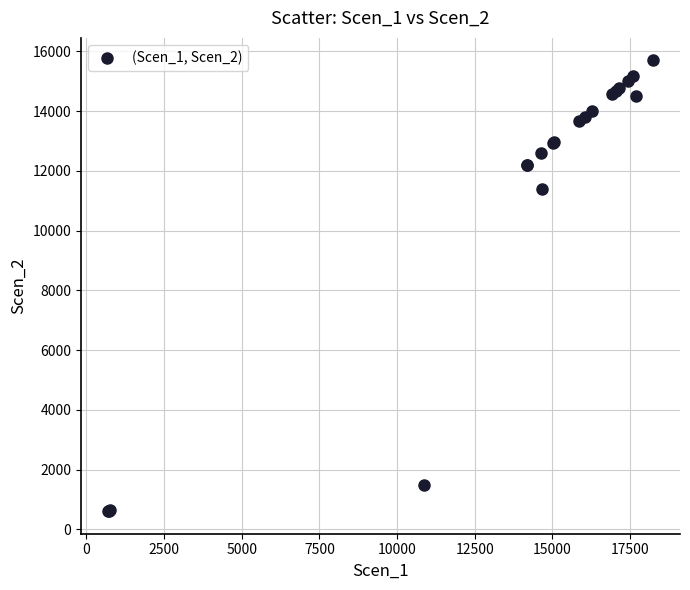

What Y value in the scatter plot is closest to 8151?

11408.7